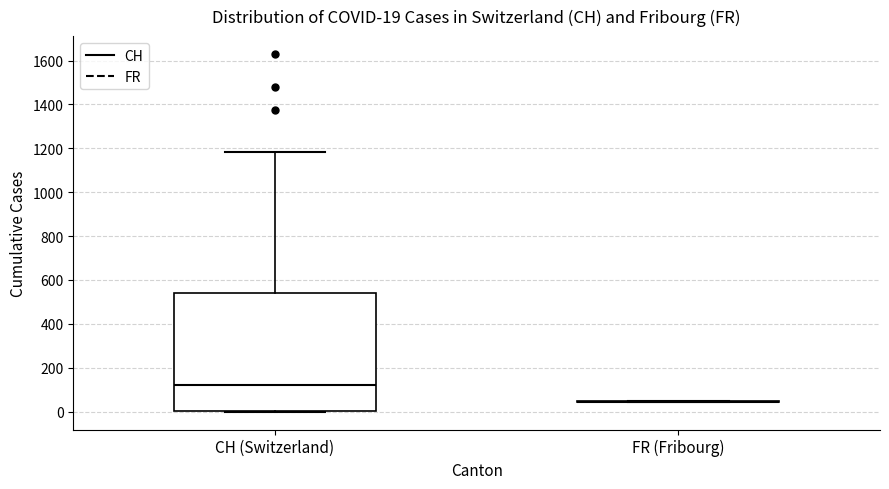

Comparing the boxes themselves (not the whiskers), which one is the tallest?

CH (Switzerland)